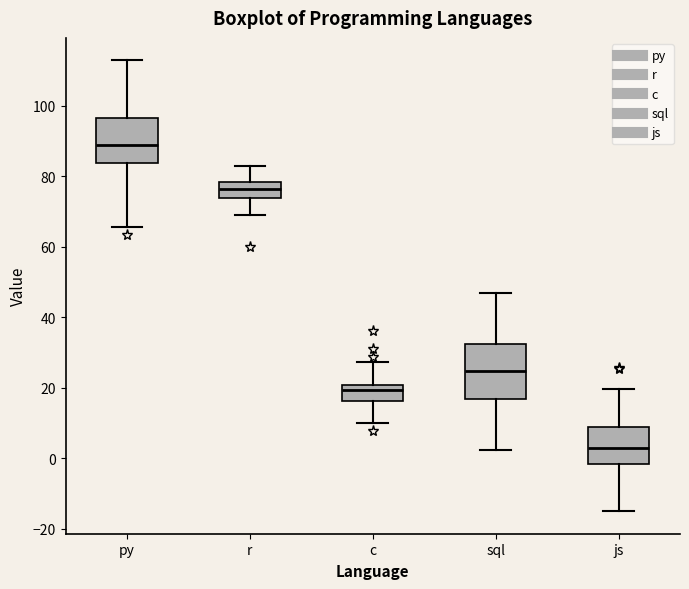

Reading left to right, read every box against the y-axis: the position of its median line, the range the box covers, and the ends of its whiskers. The values are not printed on the chart, so give them approximately, as read against the axis.

py: median 88, box 84 to 96, whiskers 66 to 112
r: median 76, box 74 to 78, whiskers 70 to 82
c: median 20 (just below the box's upper edge), box 16 to 20, whiskers 10 to 28
sql: median 24, box 16 to 32, whiskers 2 to 46
js: median 2, box -2 to 8, whiskers -16 to 20